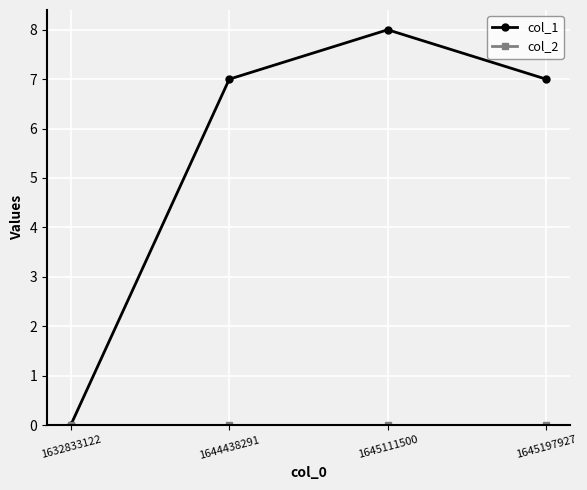

Which label corresponds to the largest value in the chart?

1645111500